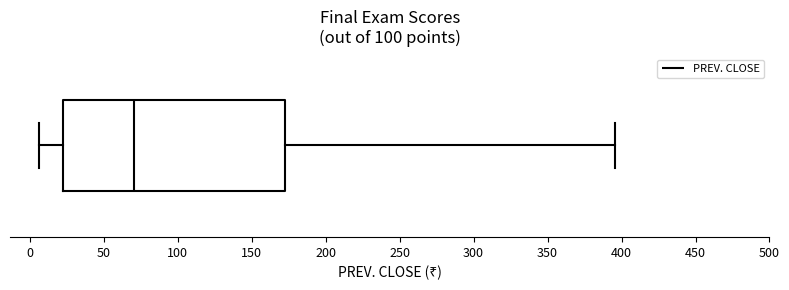

Read this box plot against the x-axis: the position of the median line, the range covered by the box, and the ends of both whiskers. The values are not printed on the chart, so give them approximately, as read against the axis.

median 70, box 25 to 170, whiskers 5 to 395